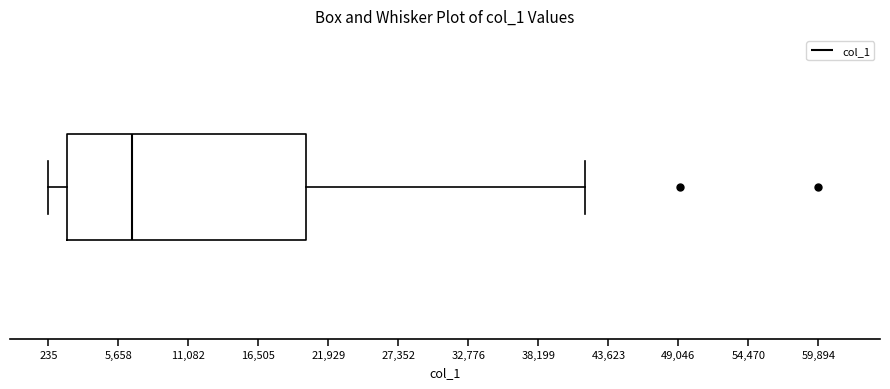

Read this box plot against the x-axis: the position of the median line, the range covered by the box, and the ends of both whiskers. The values are not printed on the chart, so give them approximately, as read against the axis.

median 7000, box 2000 to 20000, whiskers 0 to 42000